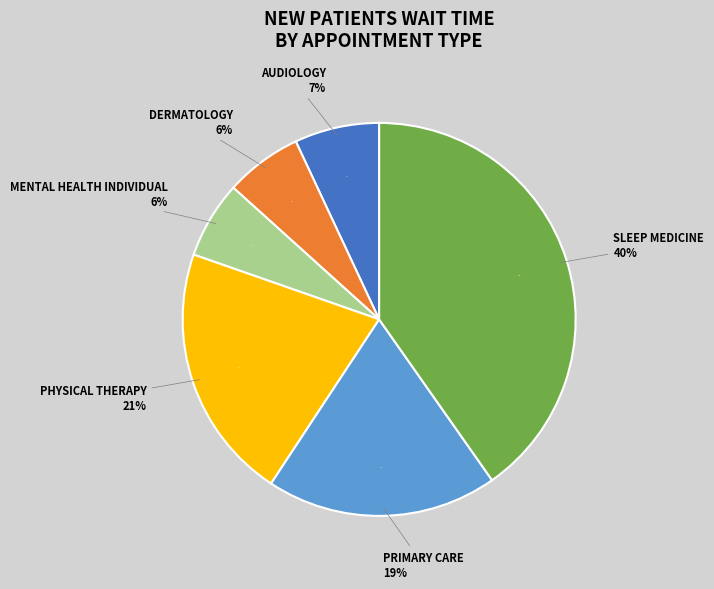

To the nearest percent, what is the difference between the SLEEP MEDICINE and AUDIOLOGY slice percentages?

33%